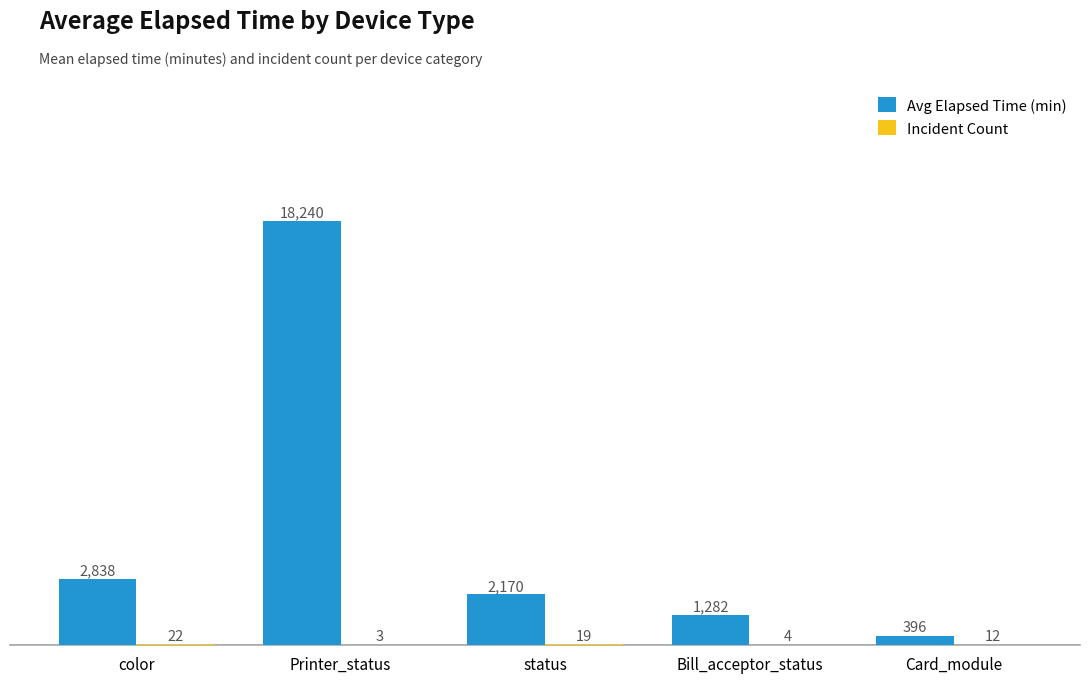

True or false: Avg Elapsed Time (min) has a value of 31843 at Printer_status.

False